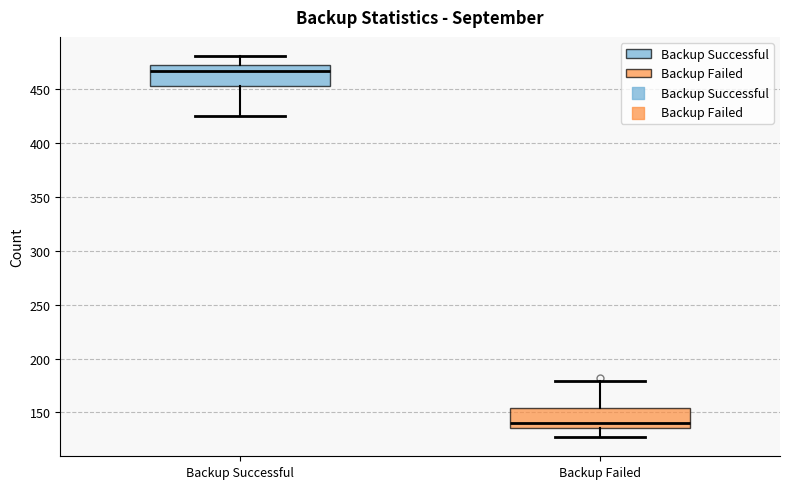

Where does the median line of the box for Backup Failed sit on the y-axis? The values are not printed on the chart, so give them approximately, as read against the axis.

140